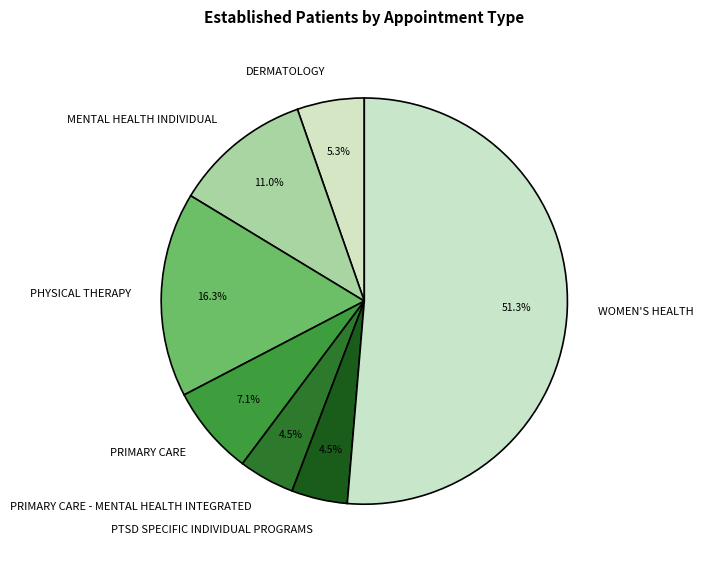

Which slice is the largest?

WOMEN'S HEALTH